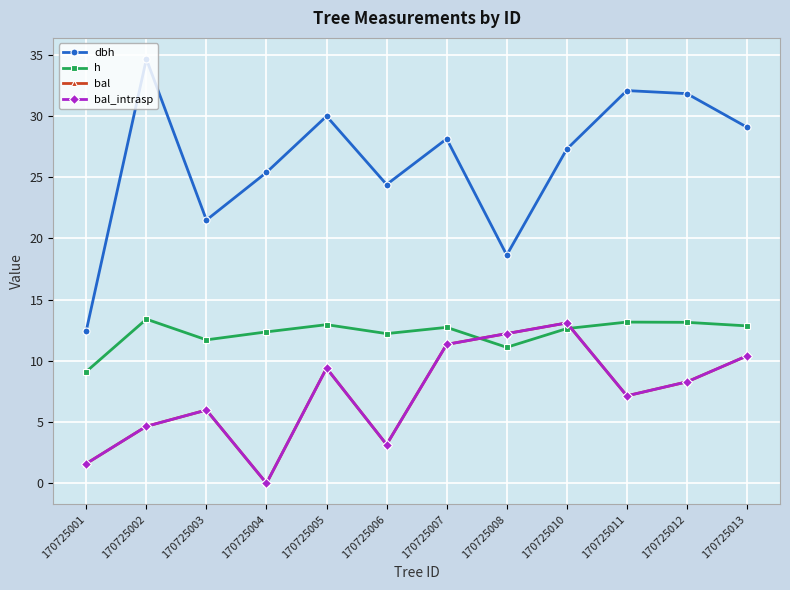

True or false: bal has a value of 8.3 at 170725012.

True